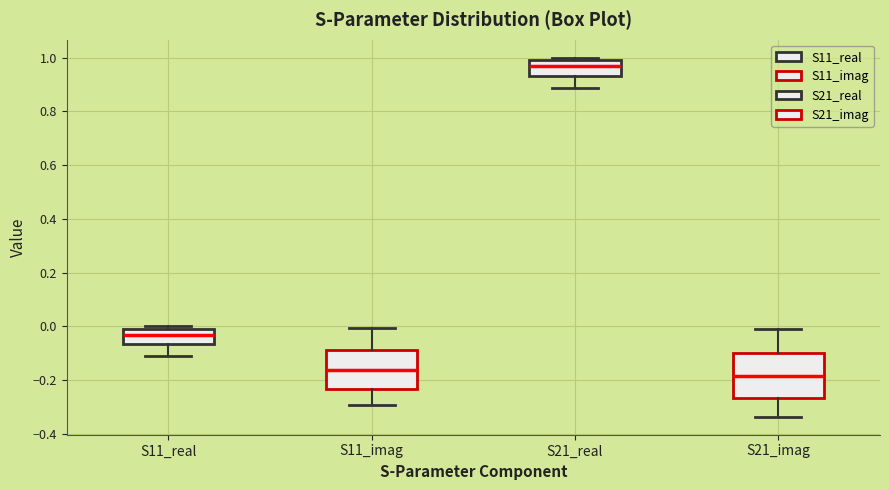

Reading left to right, transcribe this box plot: for each box, give where its median line is, the range the box spans, and where its two whiskers end, as read against the y-axis. The values are not printed on the chart, so give them approximately, as read against the axis.

S11_real: median -0.04, box -0.06 to 0.00, whiskers -0.12 to 0.00 (just above the box's upper edge)
S11_imag: median -0.16, box -0.24 to -0.08, whiskers -0.30 to 0.00
S21_real: median 0.96, box 0.94 to 1.00, whiskers 0.88 to 1.00 (just above the box's upper edge)
S21_imag: median -0.18, box -0.26 to -0.10, whiskers -0.34 to 0.00